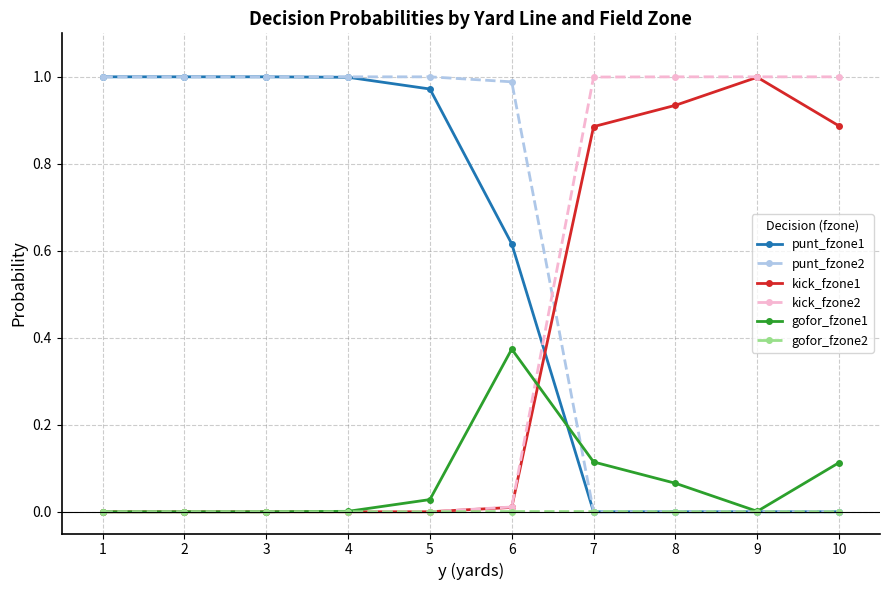

What is the total value across all series at 2?

2.0